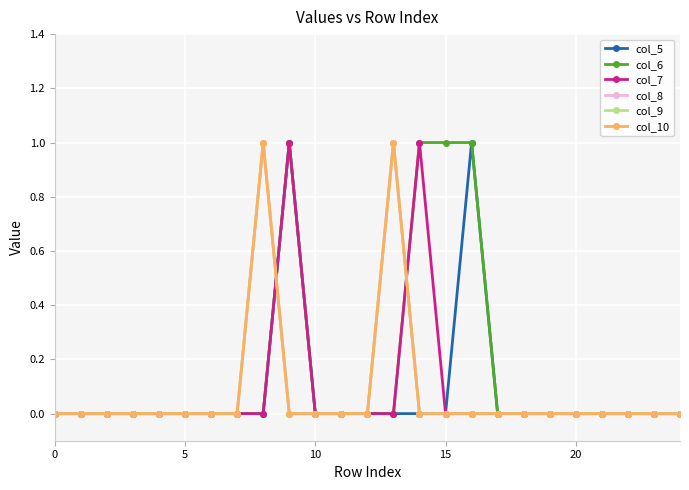

Is this an area chart (filled region under the line)?

No